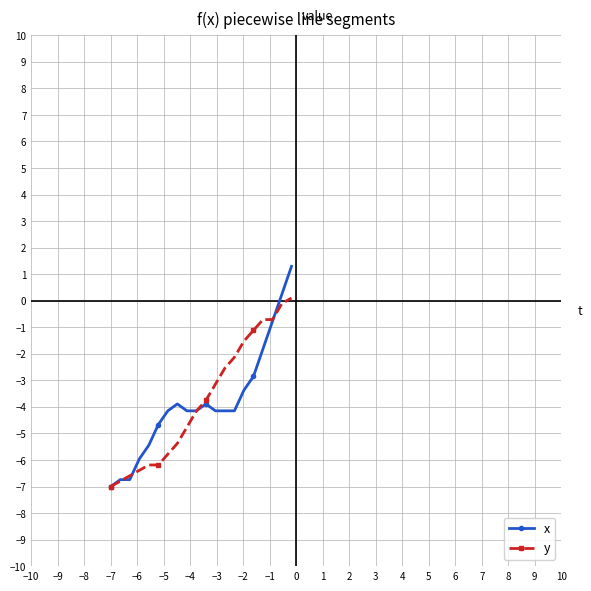

How many lines are shown in the chart?

2